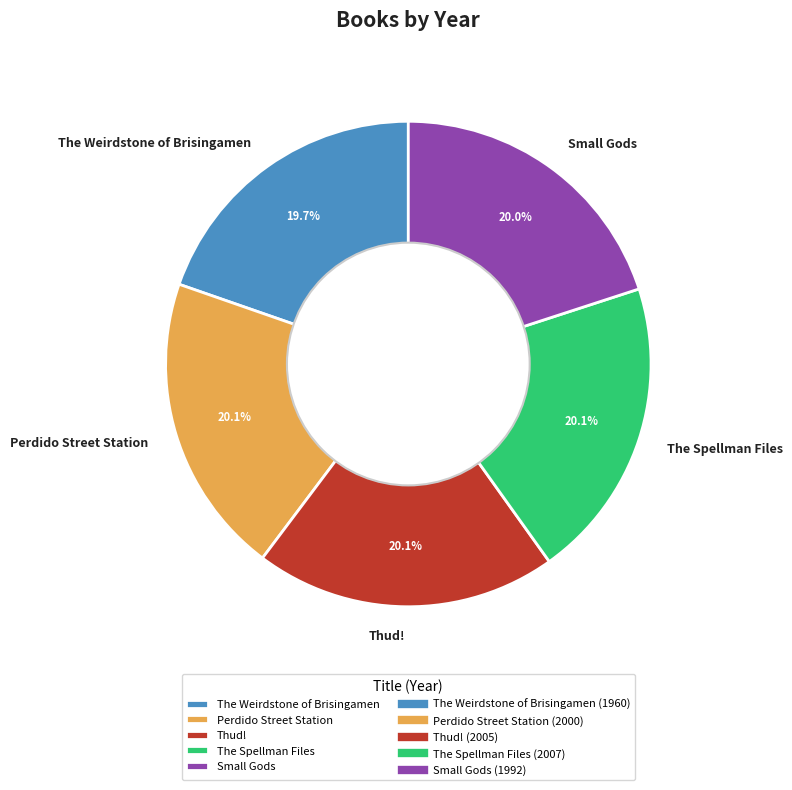

Is there a majority slice in this chart?

No